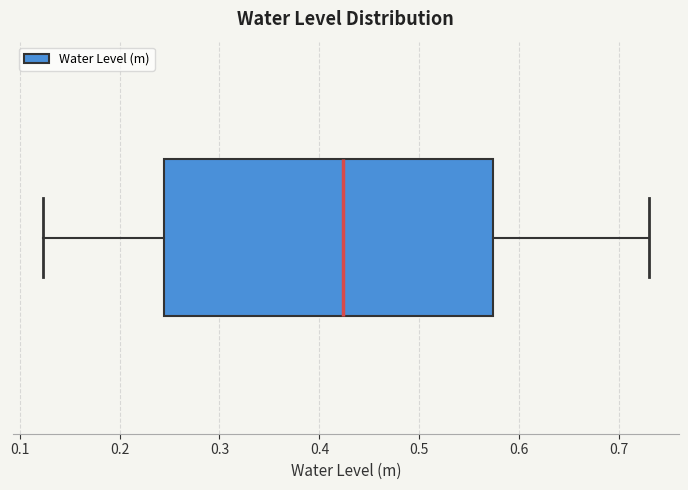

Transcribe this box plot: give where the median line is, the range the box spans, and where the two whiskers end, as read against the x-axis. The values are not printed on the chart, so give them approximately, as read against the axis.

median 0.42, box 0.24 to 0.57, whiskers 0.12 to 0.73